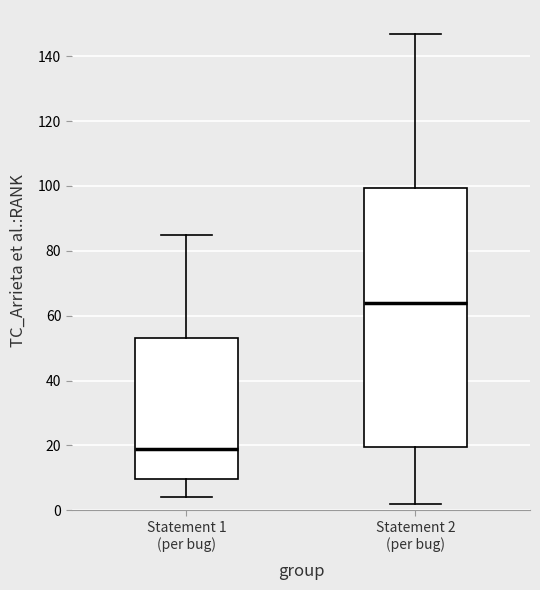

Reading left to right, read every box against the y-axis: the position of its median line, the range the box covers, and the ends of its whiskers. The values are not printed on the chart, so give them approximately, as read against the axis.

Statement 1 (per bug): median 20, box 10 to 54, whiskers 4 to 86
Statement 2 (per bug): median 64, box 20 to 100, whiskers 2 to 148